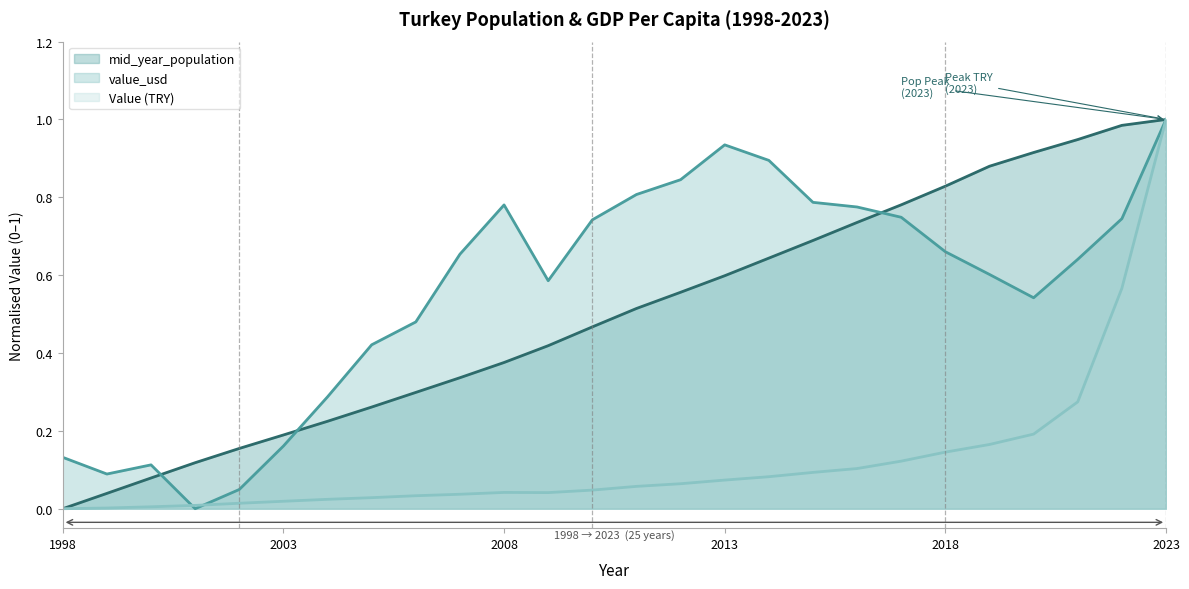

True or false: mid_year_population and Value (TRY) cross at least once.

False